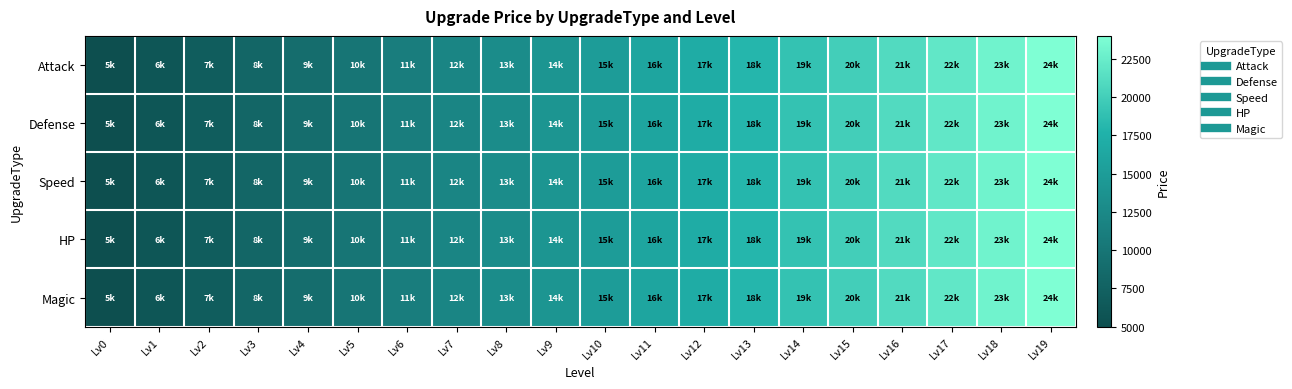

Which label corresponds to the largest value in the chart?

Lv19